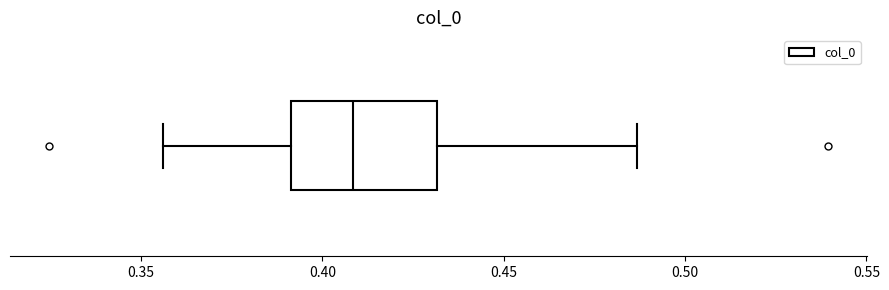

Read this box plot against the x-axis: the position of the median line, the range covered by the box, and the ends of both whiskers. The values are not printed on the chart, so give them approximately, as read against the axis.

median 0.410, box 0.390 to 0.430, whiskers 0.355 to 0.485